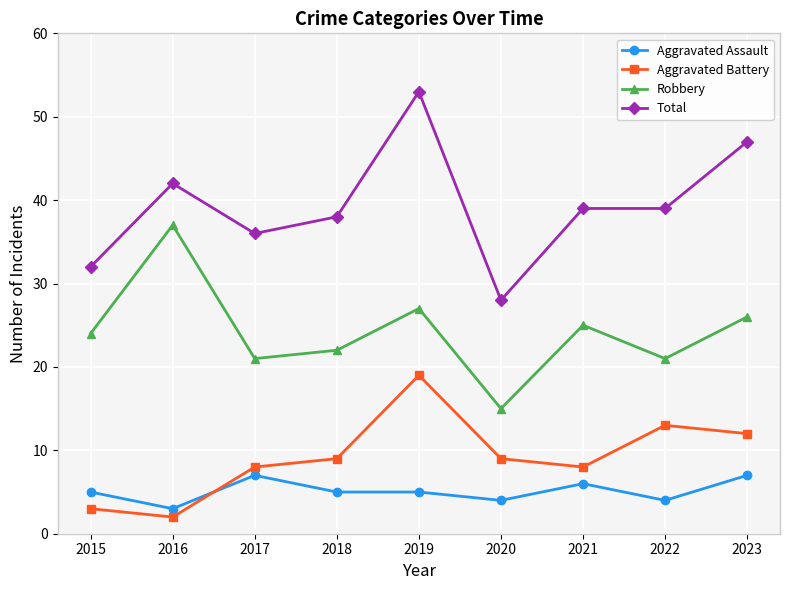

Reading right to left, transcribe all the data shown in this chart.

Aggravated Assault: 7	4	6	4	5	5	7	3	5
Aggravated Battery: 12	13	8	9	19	9	8	2	3
Robbery: 26	21	25	15	27	22	21	37	24
Total: 47	39	39	28	53	38	36	42	32